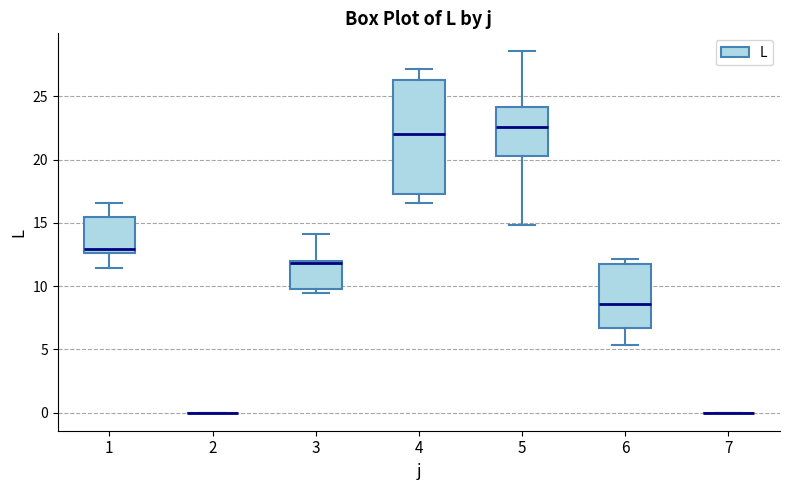

Reading left to right, read every box against the y-axis: the position of its median line, the range the box covers, and the ends of its whiskers. The values are not printed on the chart, so give them approximately, as read against the axis.

1: median 13.0, box 12.5 to 15.5, whiskers 11.5 to 16.5
2: box collapsed to a line at 0.0, whiskers 0.0 to 0.0
3: median 12.0, box 10.0 to 12.0, whiskers 9.5 to 14.0
4: median 22.0, box 17.5 to 26.5, whiskers 16.5 to 27.0
5: median 22.5, box 20.5 to 24.0, whiskers 15.0 to 28.5
6: median 8.5, box 6.5 to 11.5, whiskers 5.5 to 12.0
7: box collapsed to a line at 0.0, whiskers 0.0 to 0.0